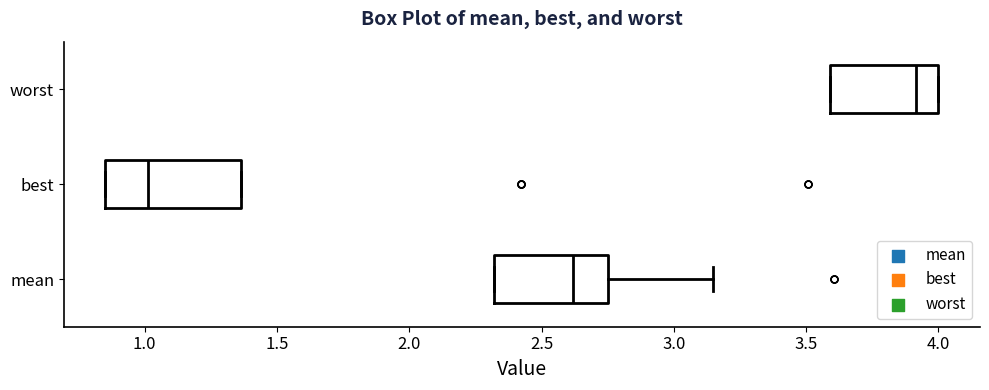

Reading bottom to top, read every box against the x-axis: the position of its median line, the range the box covers, and the ends of its whiskers. The values are not printed on the chart, so give them approximately, as read against the axis.

mean: median 2.60, box 2.30 to 2.75, whiskers 2.30 to 3.15
best: median 1.00, box 0.85 to 1.35, whiskers 0.85 to 1.35
worst: median 3.90, box 3.60 to 4.00, whiskers 3.60 to 4.00